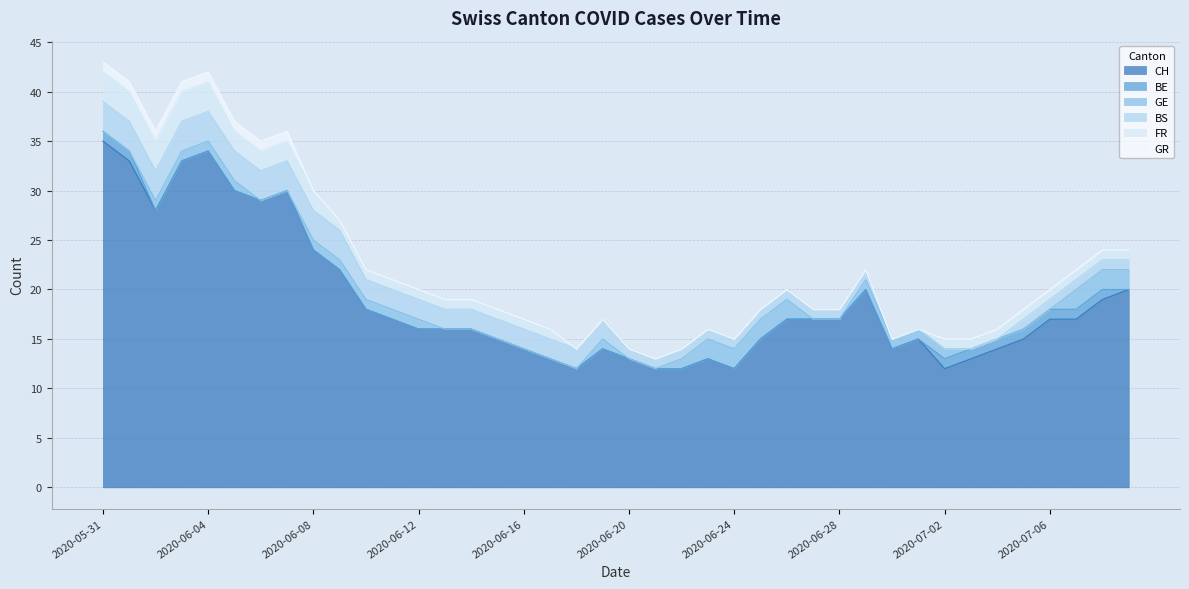

At which label is CH closest to 23?

2020-06-08